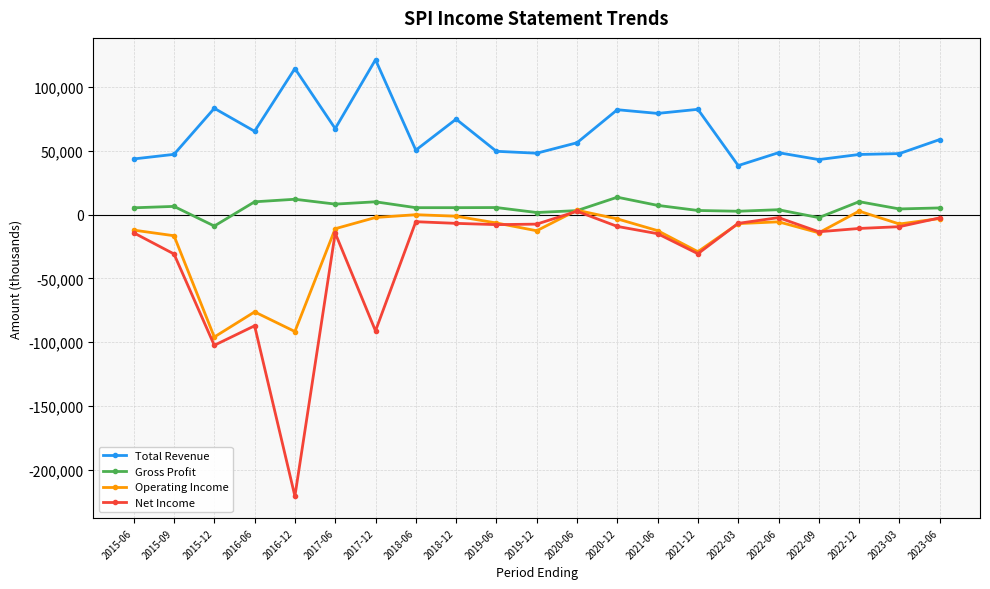

What is the value of the Operating Income point at the 19th from the left?

2800